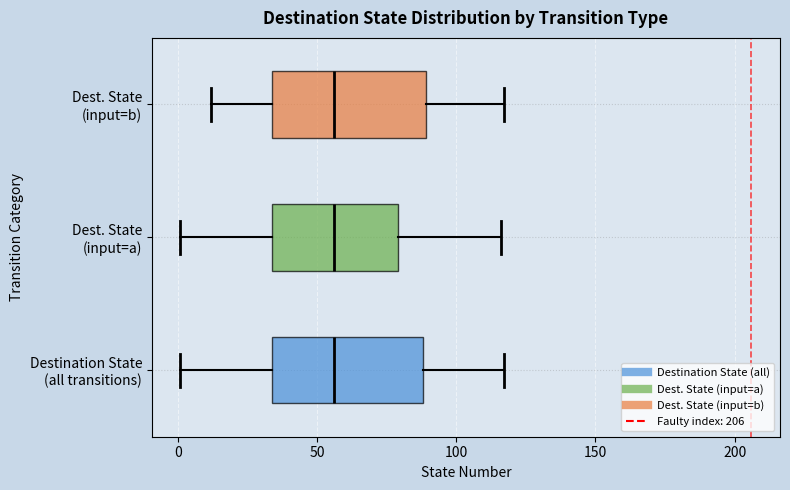

Reading bottom to top, transcribe this box plot: for each box, give where its median line is, the range the box spans, and where its two whiskers end, as read against the x-axis. The values are not printed on the chart, so give them approximately, as read against the axis.

Destination State (all transitions): median 55, box 35 to 90, whiskers 0 to 115
Dest. State (input=a): median 55, box 35 to 80, whiskers 0 to 115
Dest. State (input=b): median 55, box 35 to 90, whiskers 10 to 115